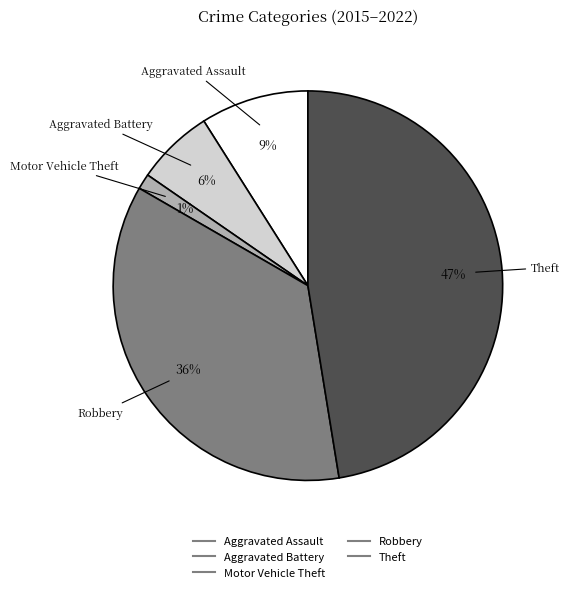

To the nearest percent, what is the average slice percentage?

20%